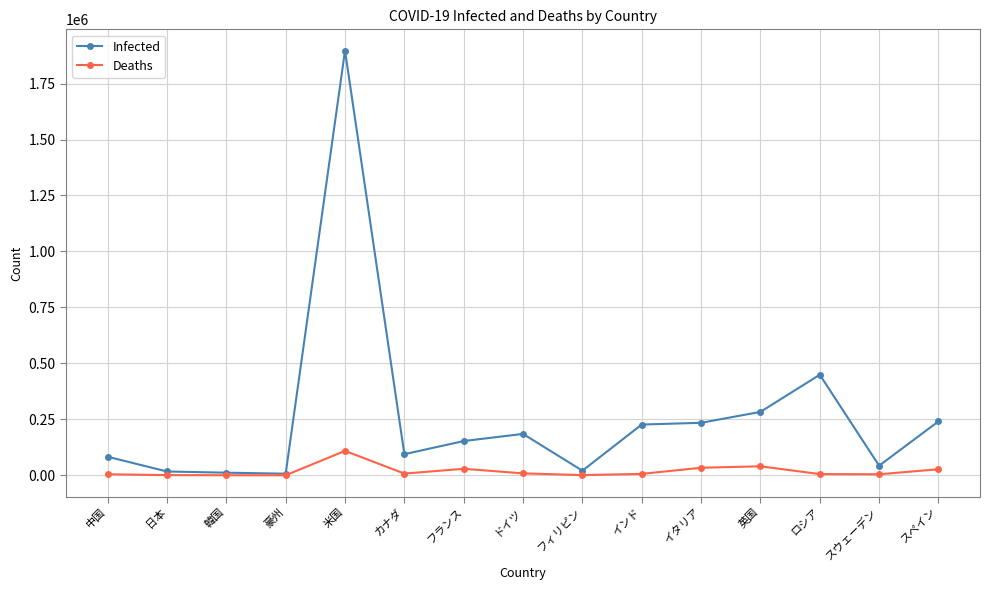

What is the sum of the Infected values at 中国 and スペイン?

324008